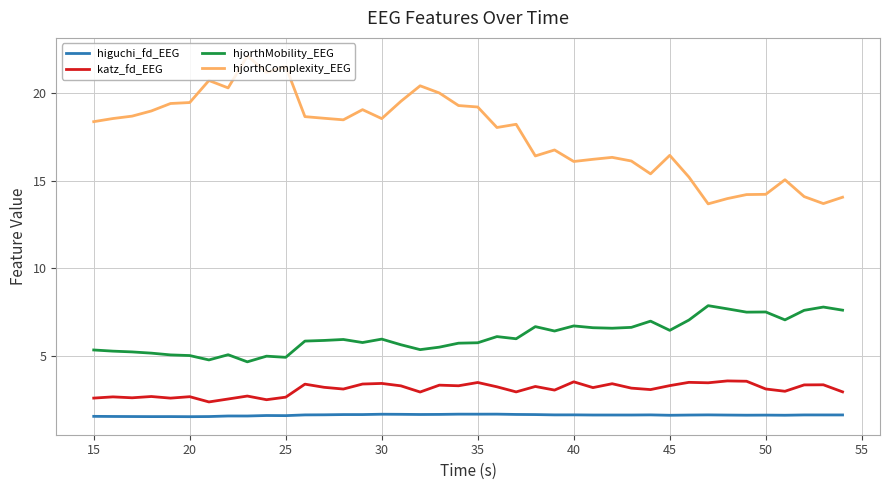

True or false: hjorthMobility_EEG and higuchi_fd_EEG cross at least once.

False